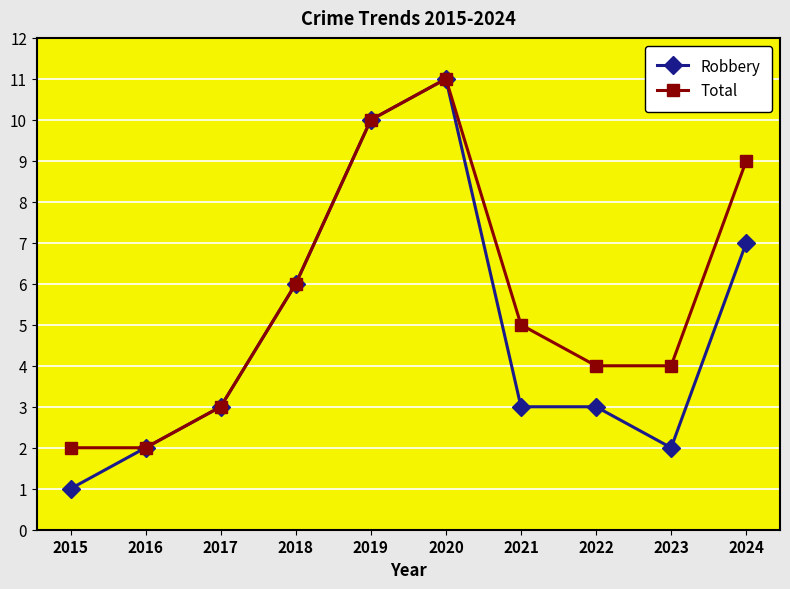

Which series has the largest total across all categories?

Total